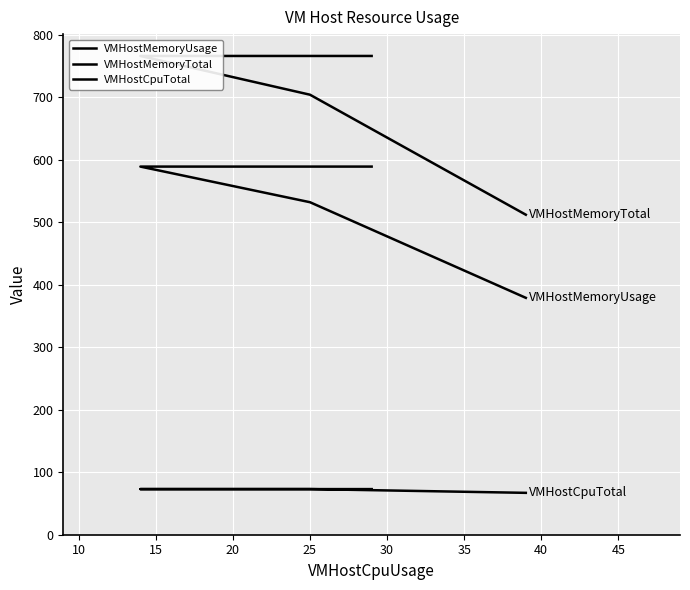

True or false: VMHostCpuTotal has a value of 27 at 25.

False